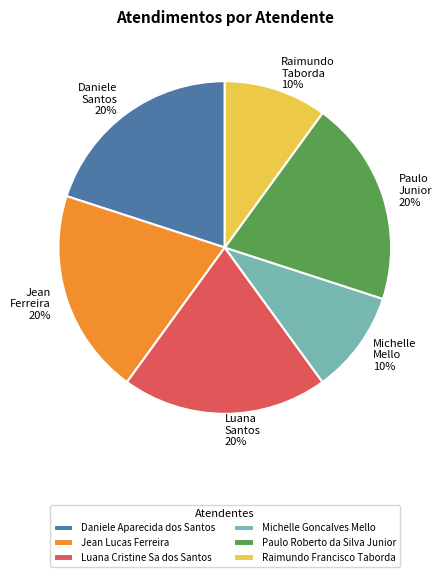

True or false: Michelle Goncalves Mello accounts for 10% of the total.

True